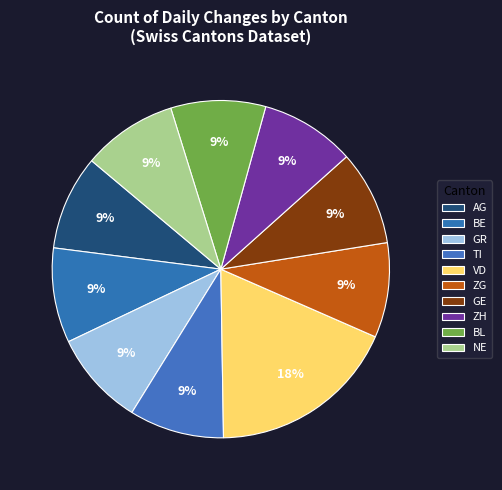

Is there any slice that represents more than half of the pie?

No